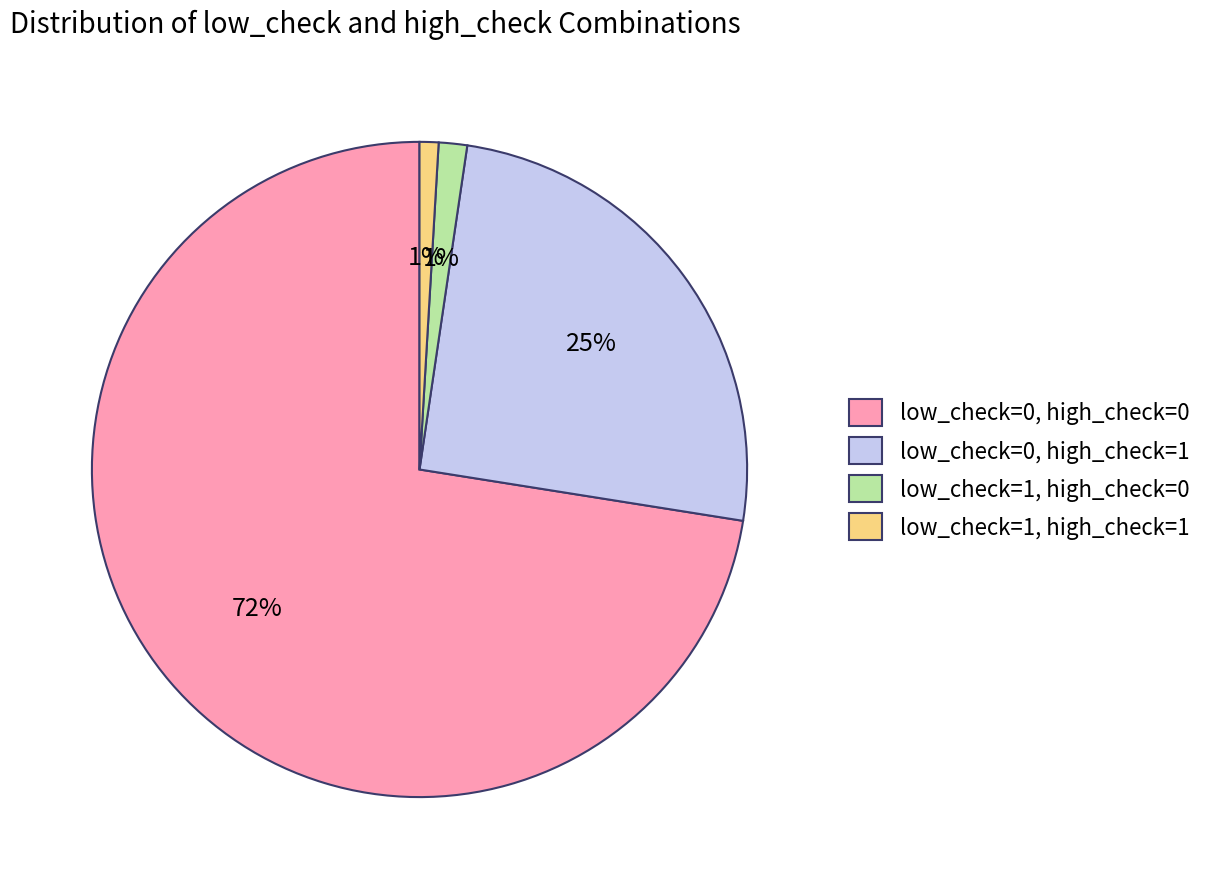

Does any single category account for the majority?

Yes